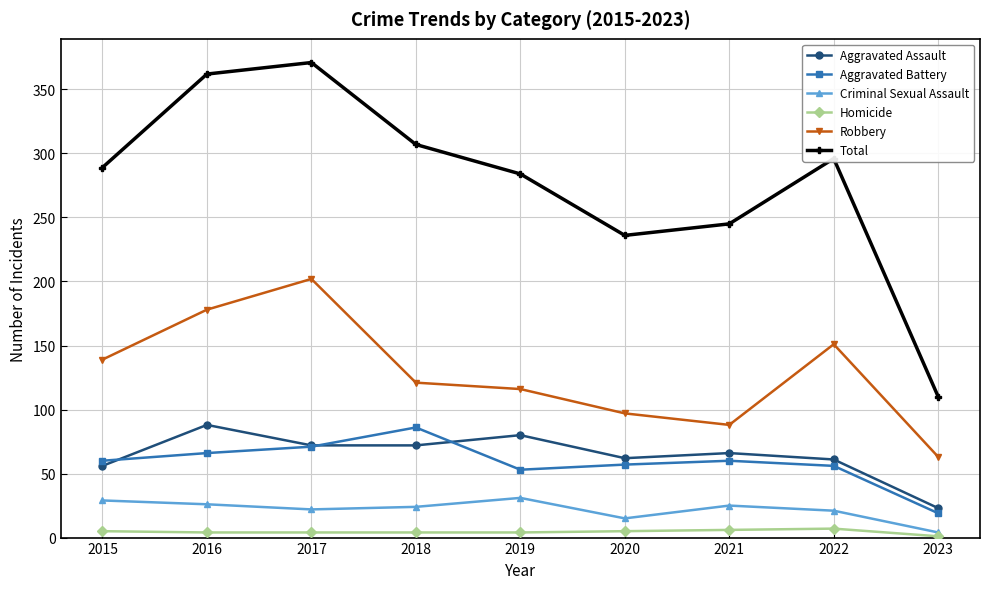

How many lines are shown in the chart?

6